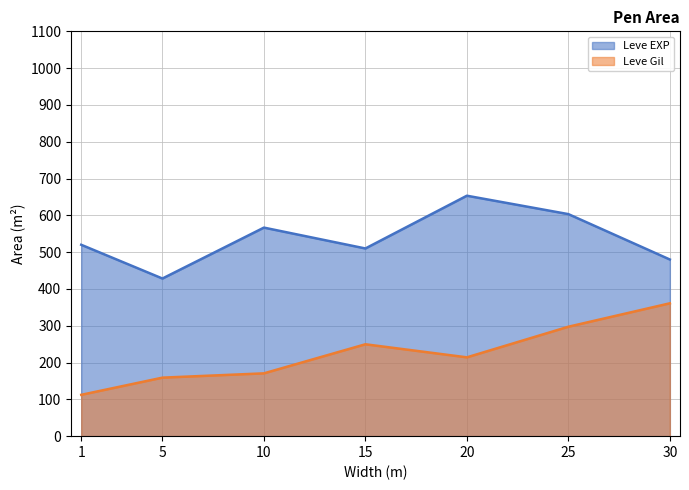

What is the difference between the second highest and minimum values in the Leve Gil series?

185.0